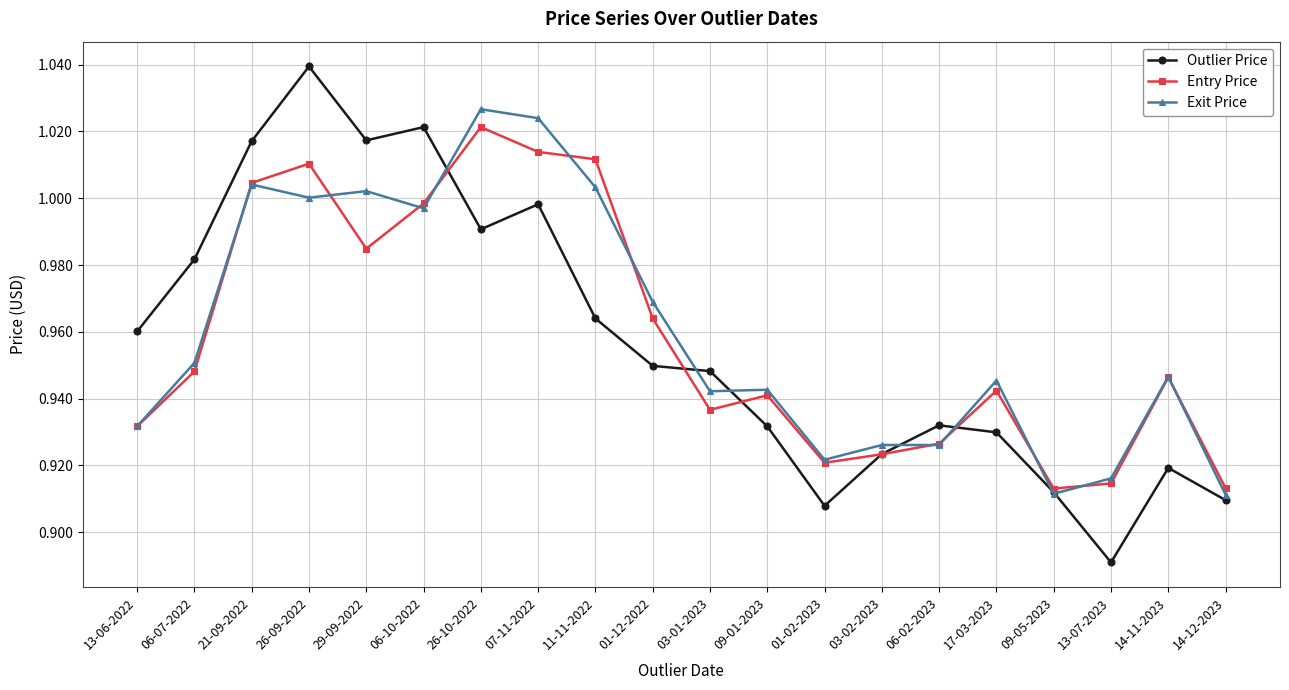

What is the label of the 4th point from the left?

26-09-2022